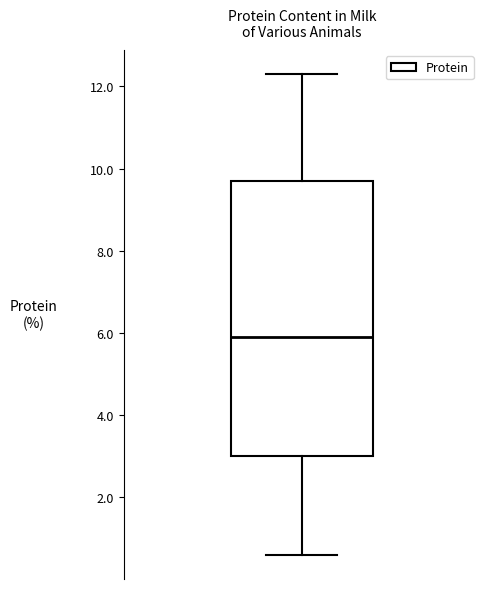

Read this box plot against the y-axis: the position of the median line, the range covered by the box, and the ends of both whiskers. The values are not printed on the chart, so give them approximately, as read against the axis.

median 6.0, box 3.0 to 9.8, whiskers 0.6 to 12.4